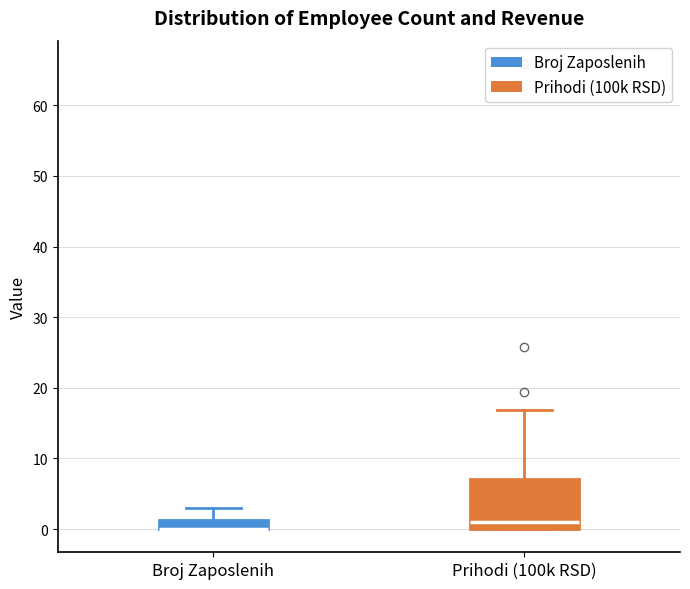

Comparing the boxes themselves (not the whiskers), which one is the tallest?

Prihodi (100k RSD)